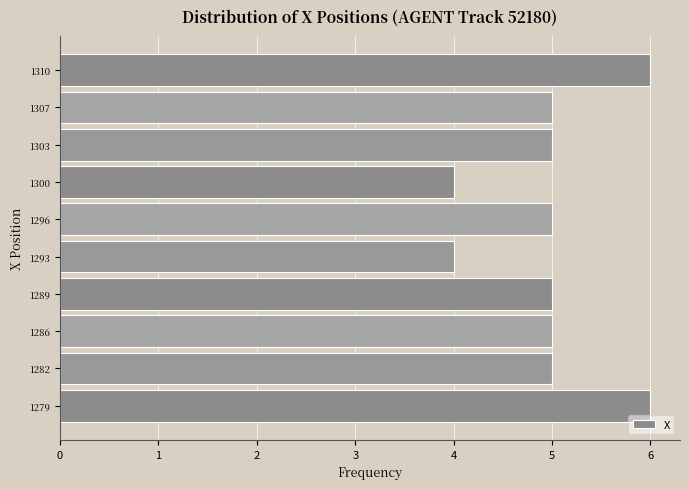

Reading top to bottom, extract all data points from this chart.

6	5	5	4	5	4	5	5	5	6